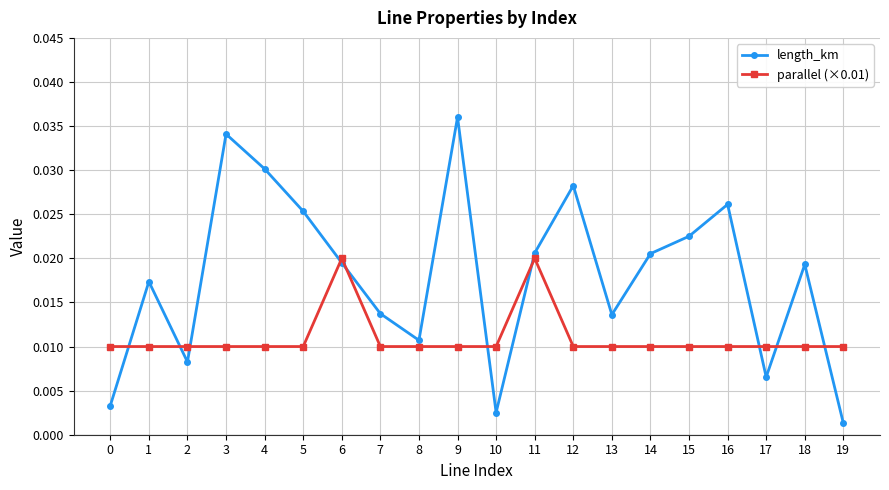

Is the value of length_km at 7 greater than the value of parallel (×0.01) at 16?

Yes